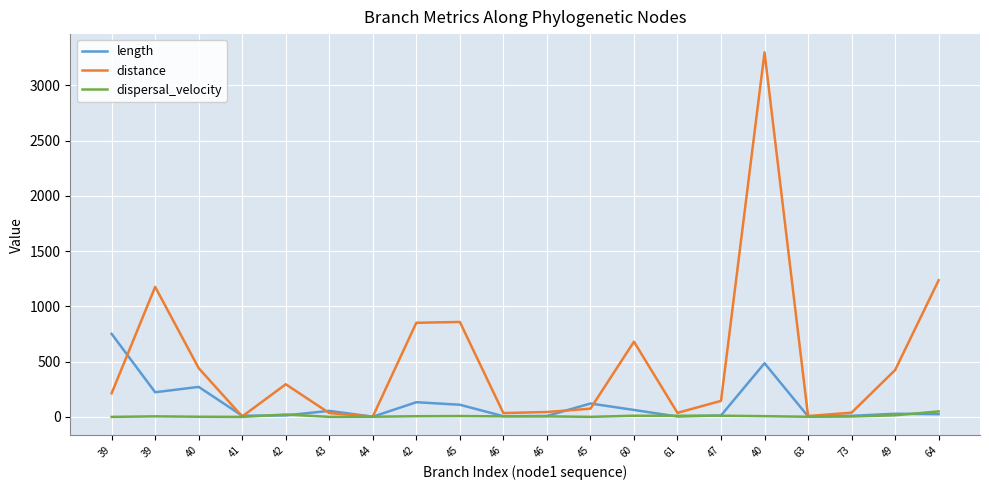

What are all the series names shown in the legend?

length, distance, dispersal_velocity